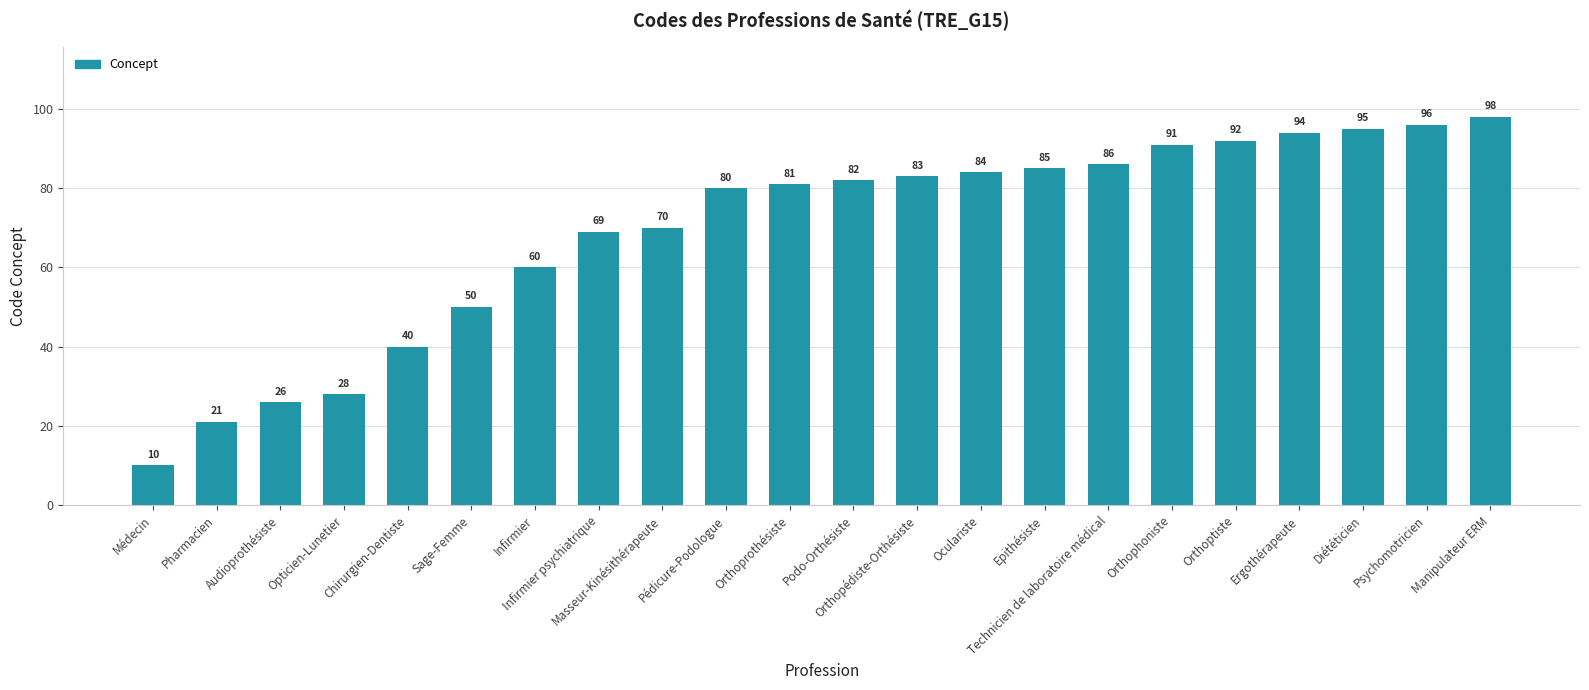

Between Manipulateur ERM and Opticien-Lunetier, which is larger?

Manipulateur ERM